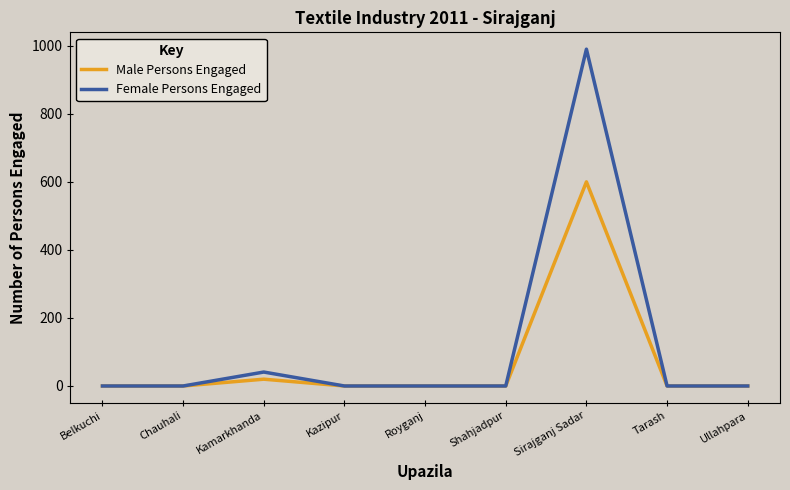

Which series has the widest spread of values?

Female Persons Engaged